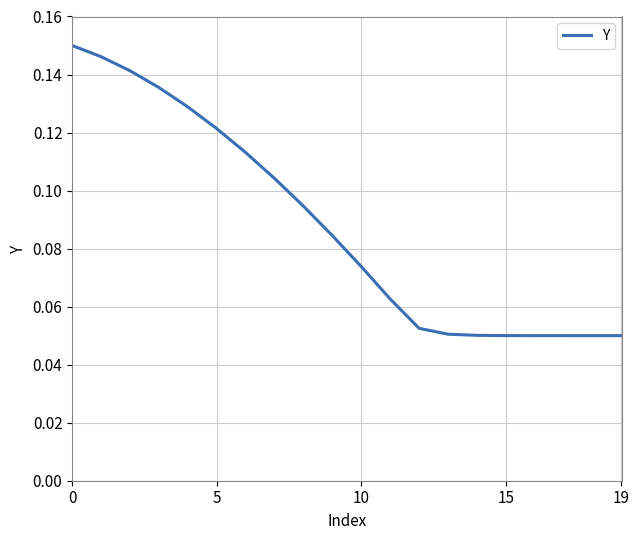

How many categories are shown in the chart?

20